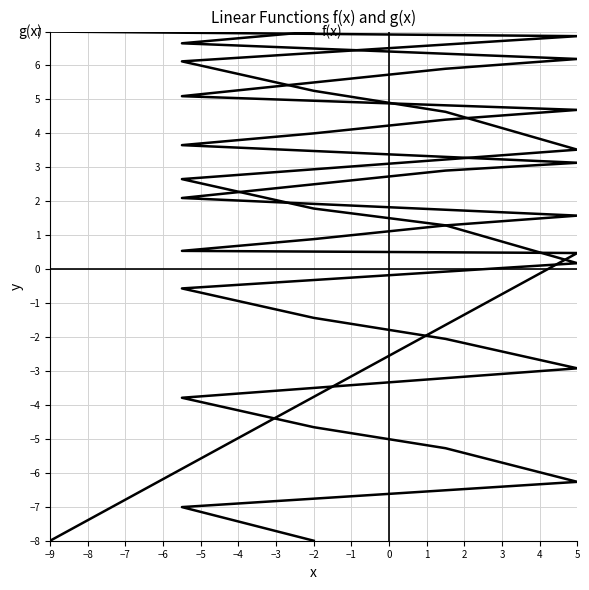

Count the number of categories in the chart.

20